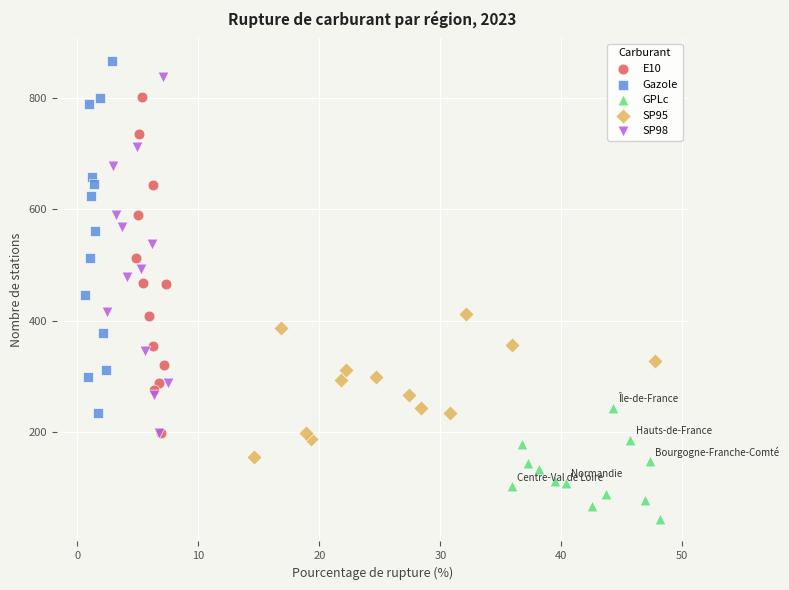

Which series has the widest spread of Y values?

SP98